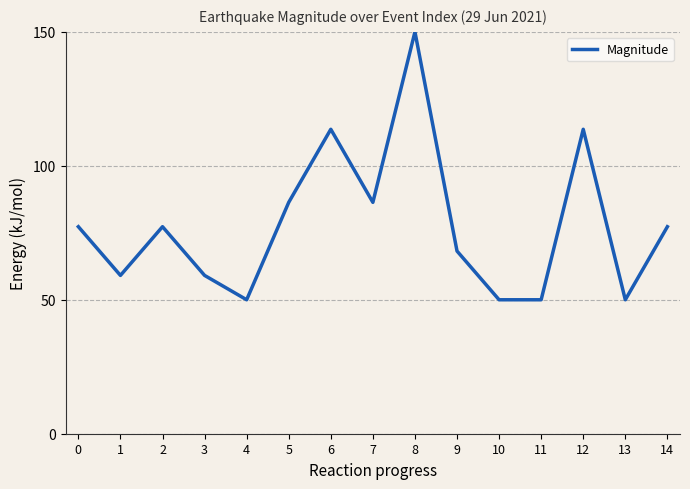

Reading left to right, what are all the values shown in this chart?

0=77.3	1=59.1	2=77.3	3=59.1	4=50.0	5=86.4	6=113.6	7=86.4	8=150.0	9=68.2	10=50.0	11=50.0	12=113.6	13=50.0	14=77.3